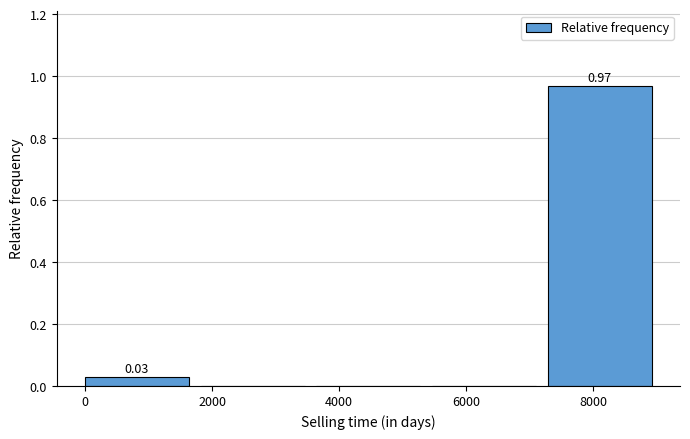

Over which range of the x-axis is the bar tallest?

7200 to 9200